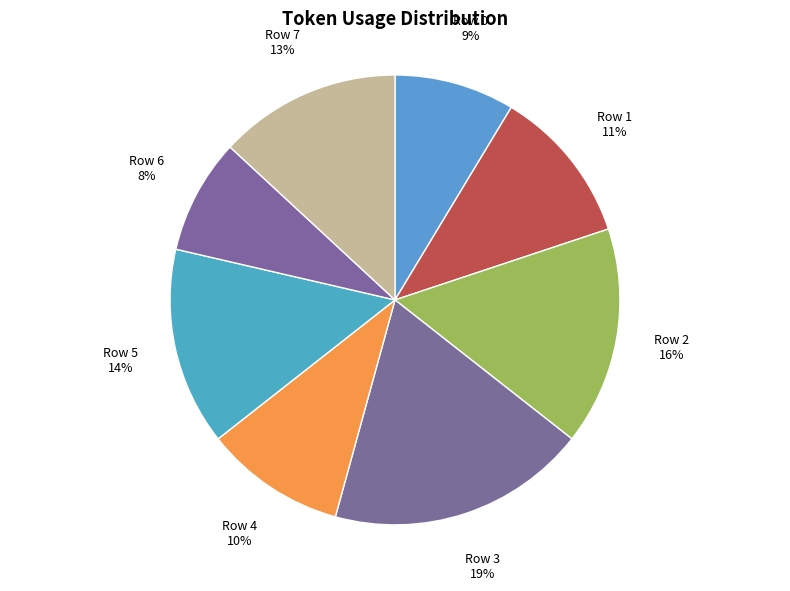

Is the sum of Row 0 and Row 4 greater than half?

No